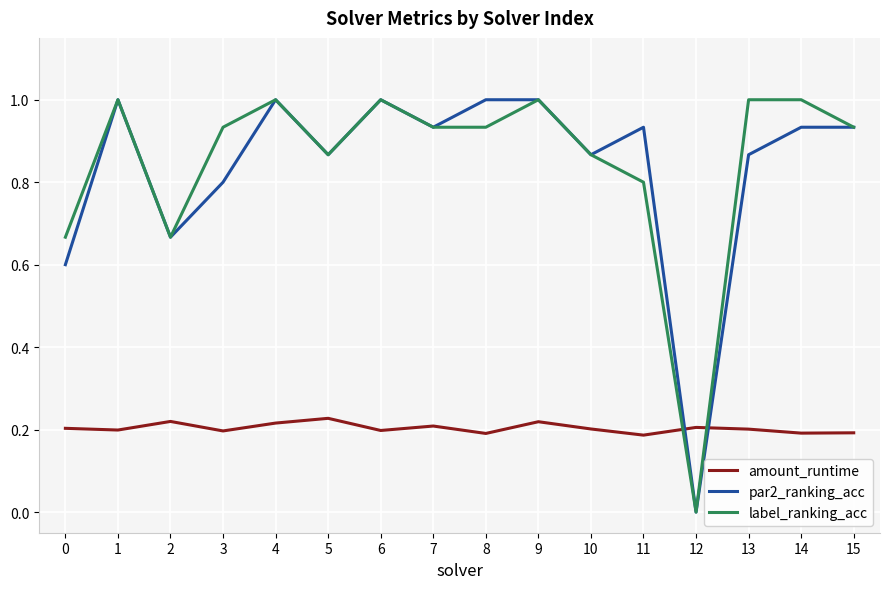

What is the sum of all par2_ranking_acc values?

13.4